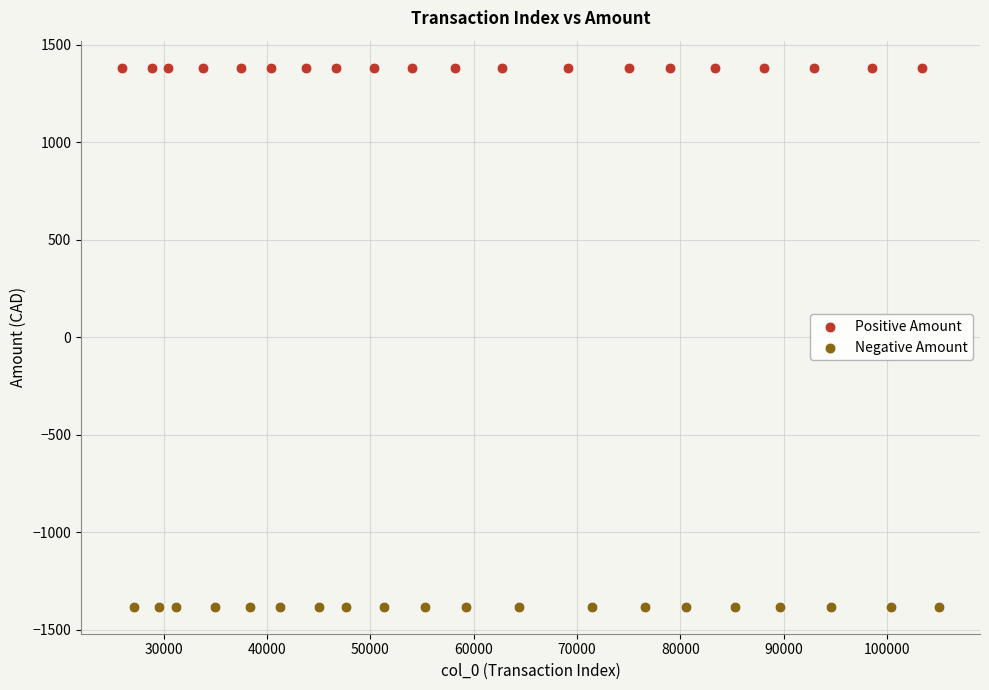

Which series reaches the minimum Y coordinate?

Negative Amount